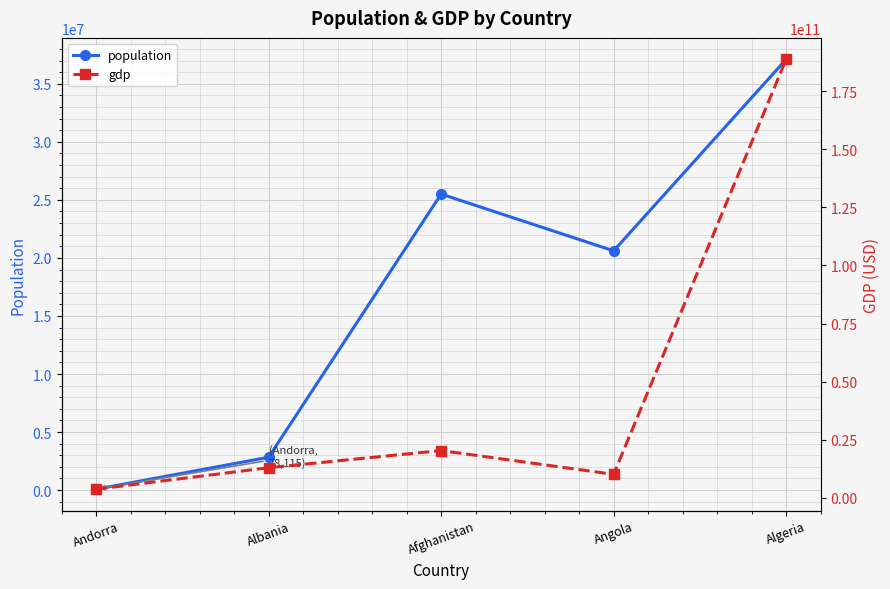

Reading right to left, transcribe all the data shown in this chart.

population: Algeria=37100000	Angola=20609294	Afghanistan=25500100	Albania=2831741	Andorra=78115
gdp: Algeria=188681000000	Angola=10099000000	Afghanistan=20343000000	Albania=12960000000	Andorra=3712000000